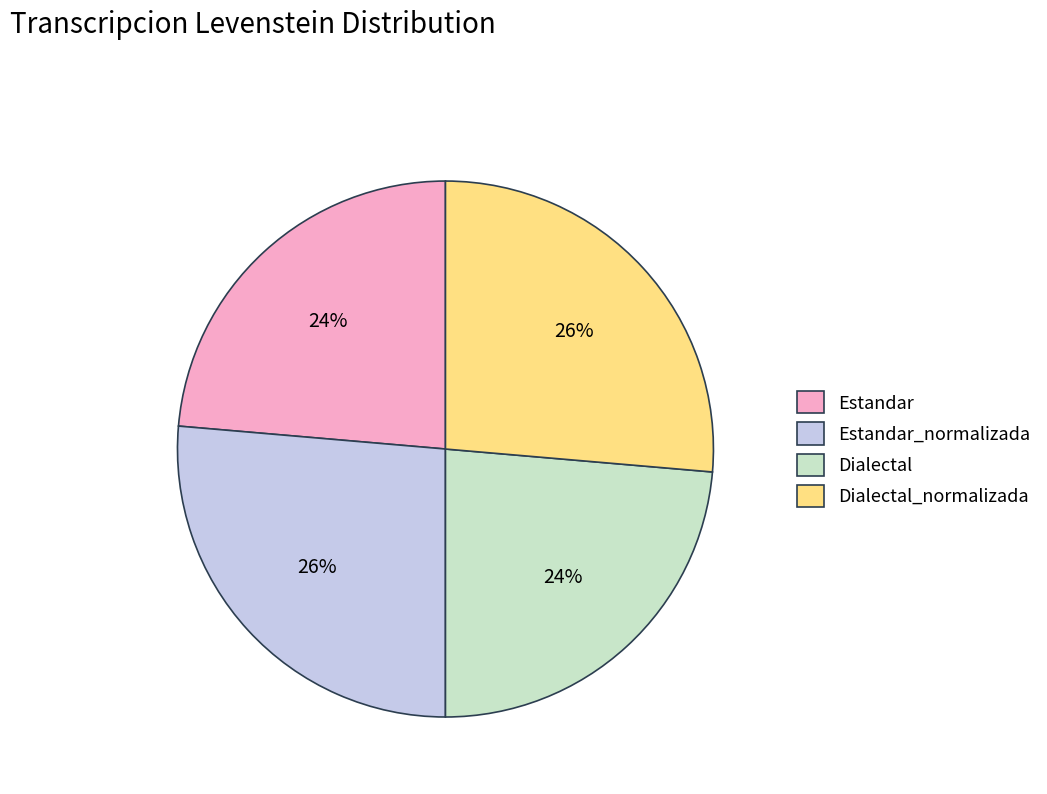

To the nearest percent, what percentage of the pie is Estandar_normalizada?

26%